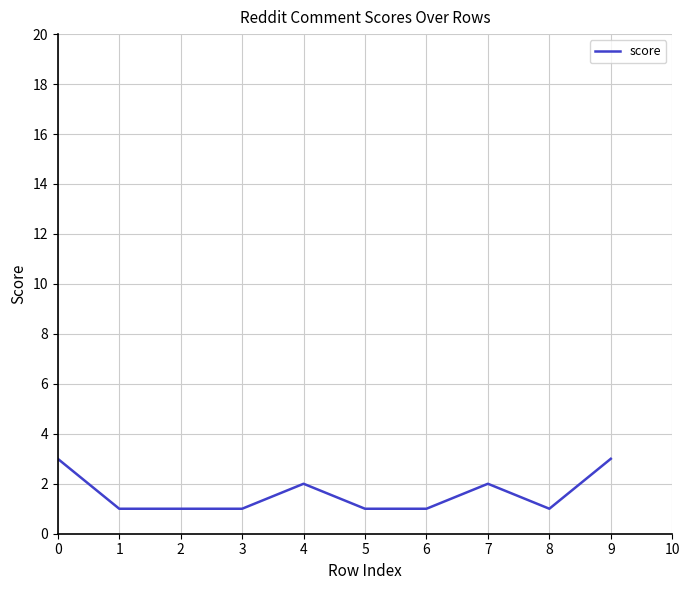

What is the average value?

2